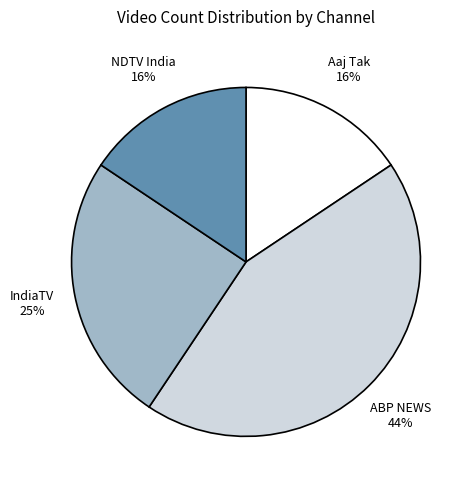

Approximately how many times larger is the value at NDTV India compared to IndiaTV?

0.6